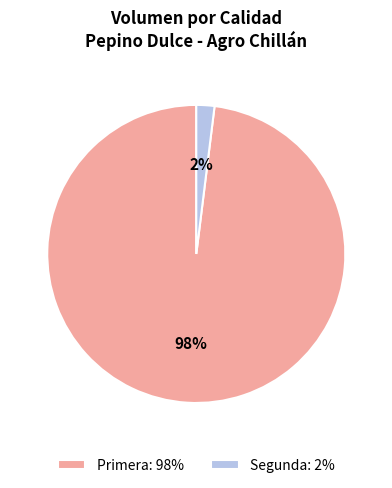

To the nearest percent, what is the difference between the Segunda and Primera slice percentages?

96%